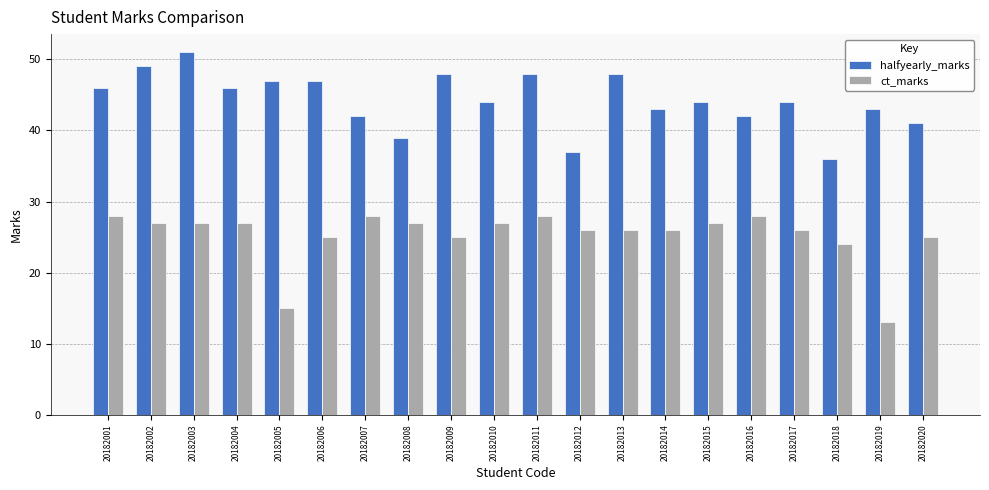

Reading left to right, extract all data points from this chart.

halfyearly_marks: 46	49	51	46	47	47	42	39	48	44	48	37	48	43	44	42	44	36	43	41
ct_marks: 28	27	27	27	15	25	28	27	25	27	28	26	26	26	27	28	26	24	13	25